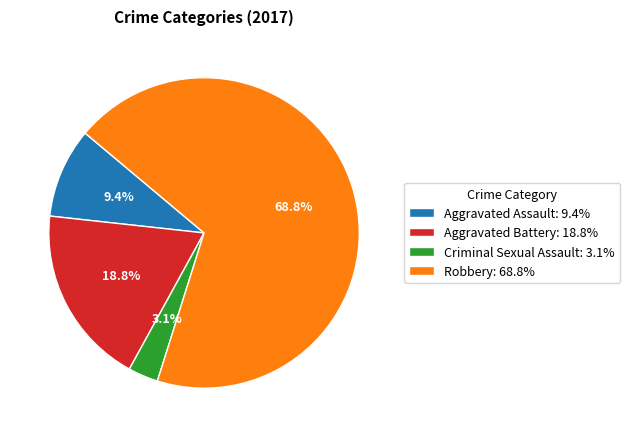

What is the ratio of the value at Aggravated Battery to the value at Robbery?

0.3